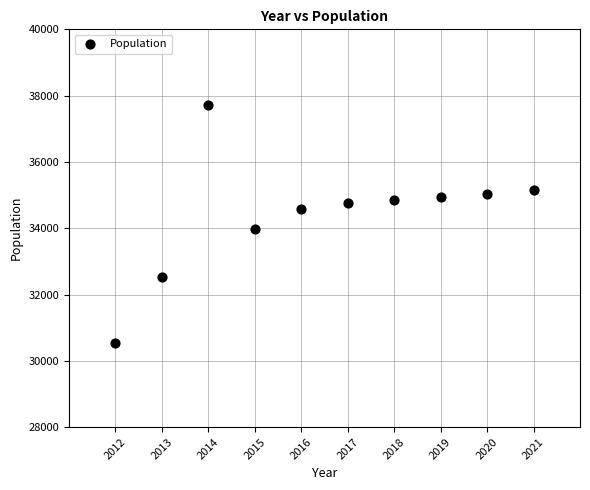

What Y value in the scatter plot is closest to 34121?

33977